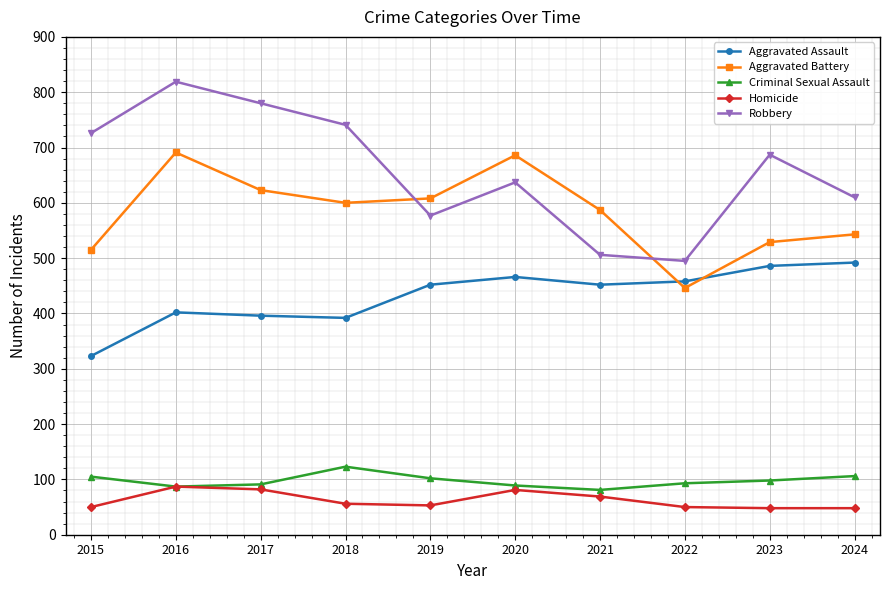

List the series in order of their peak value, lowest first.

Homicide, Criminal Sexual Assault, Aggravated Assault, Aggravated Battery, Robbery